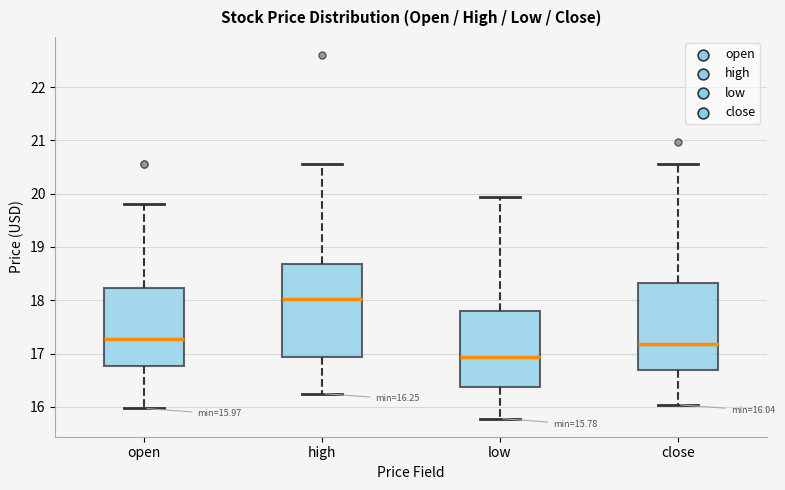

Which box's median line is the highest?

high